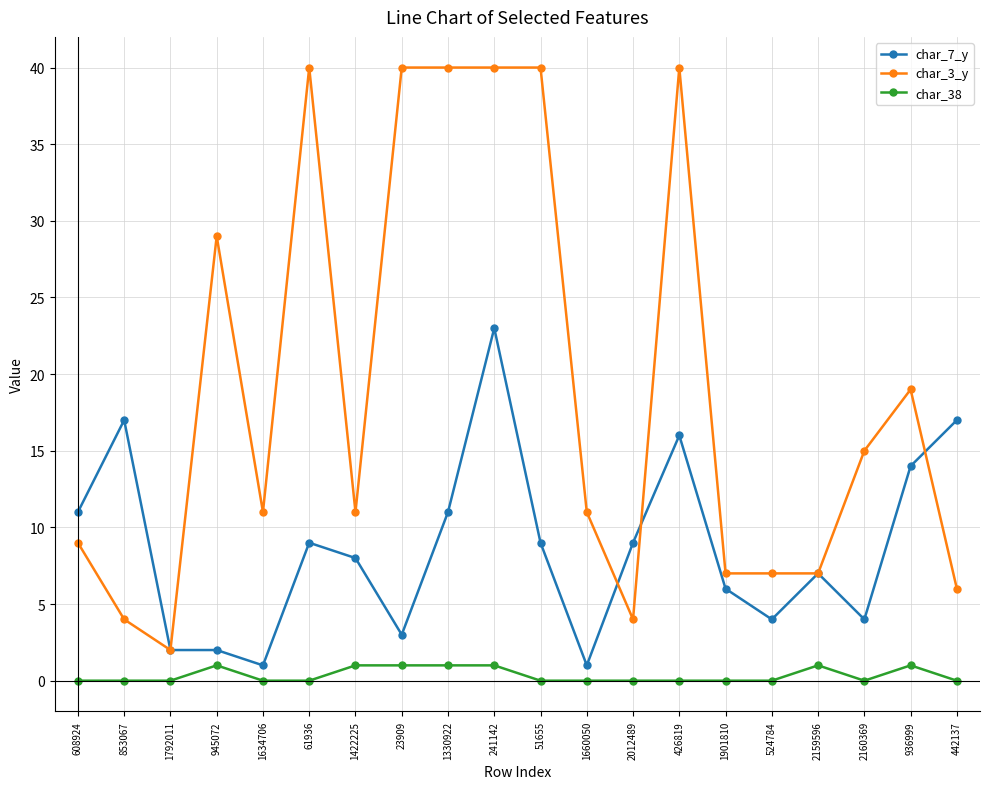

How many lines are shown in the chart?

3